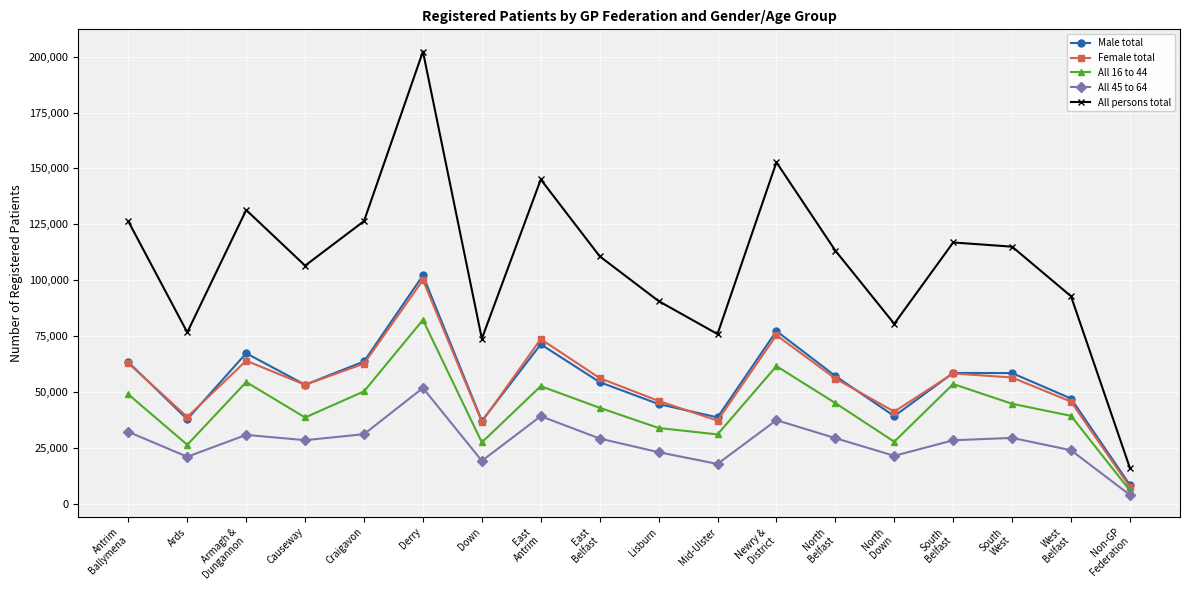

Which series has the widest spread of values?

All persons total